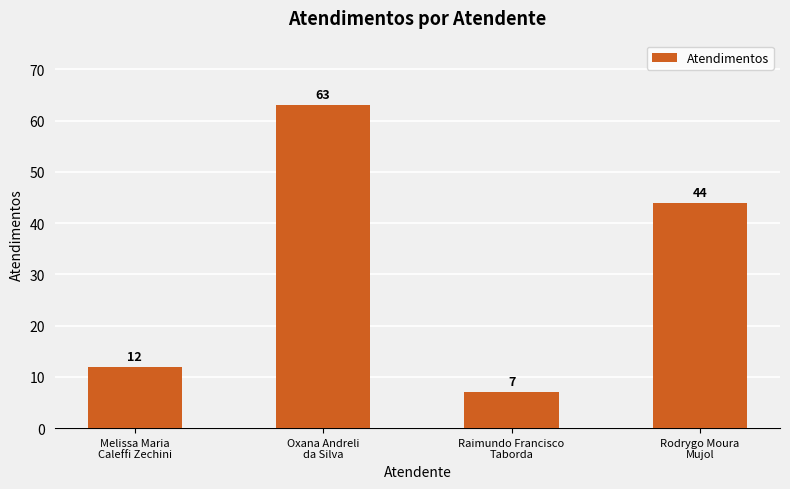

Rank the categories by value from lowest to highest.

Raimundo Francisco
Taborda, Melissa Maria
Caleffi Zechini, Rodrygo Moura
Mujol, Oxana Andreli
da Silva